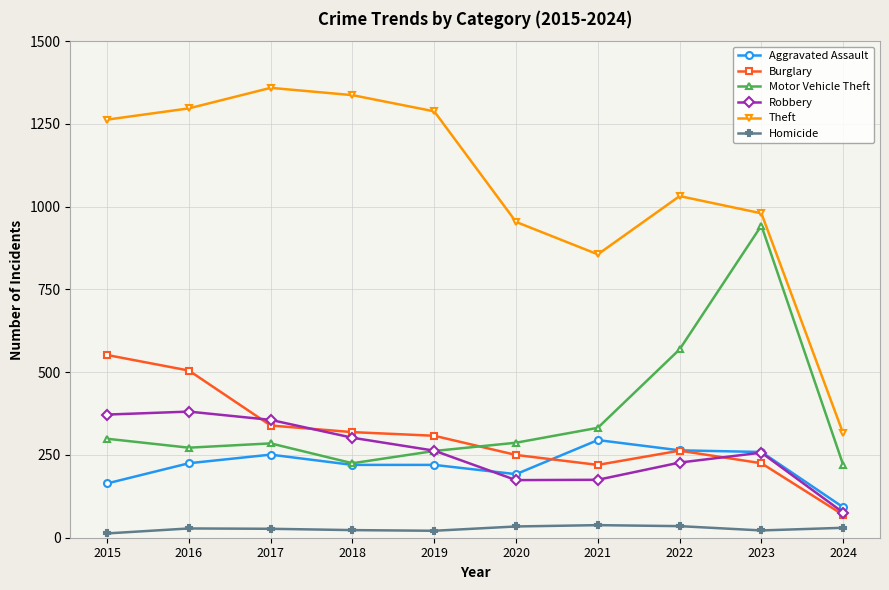

How many categories are shown in the chart?

10